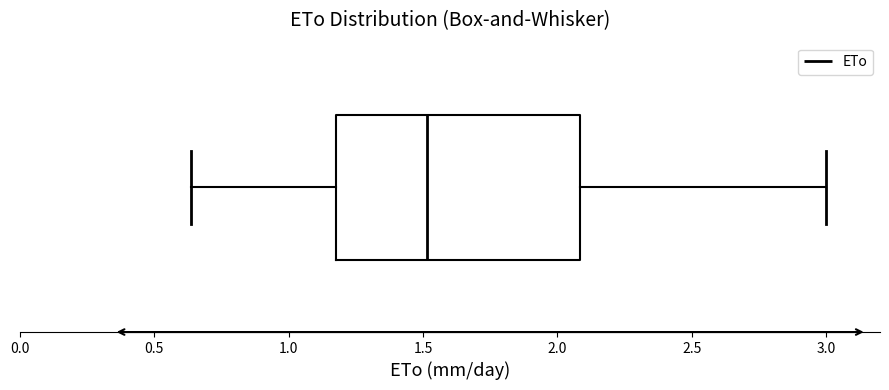

Transcribe this box plot: give where the median line is, the range the box spans, and where the two whiskers end, as read against the x-axis. The values are not printed on the chart, so give them approximately, as read against the axis.

median 1.50, box 1.20 to 2.10, whiskers 0.65 to 3.00